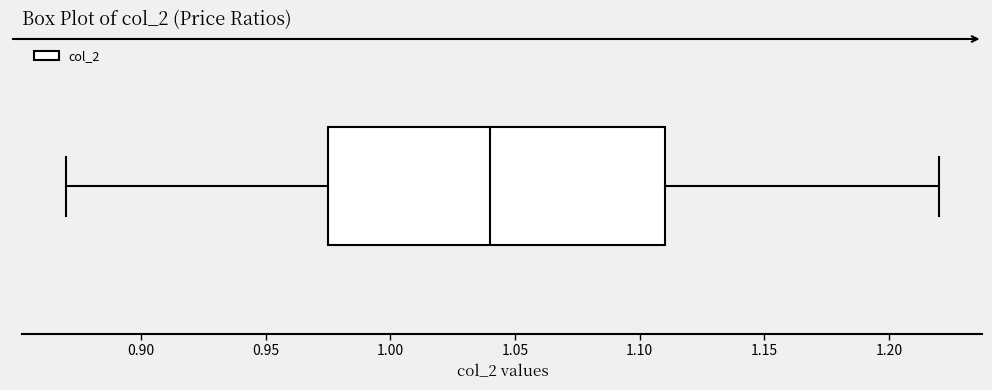

Read this box plot against the x-axis: the position of the median line, the range covered by the box, and the ends of both whiskers. The values are not printed on the chart, so give them approximately, as read against the axis.

median 1.040, box 0.975 to 1.110, whiskers 0.870 to 1.220